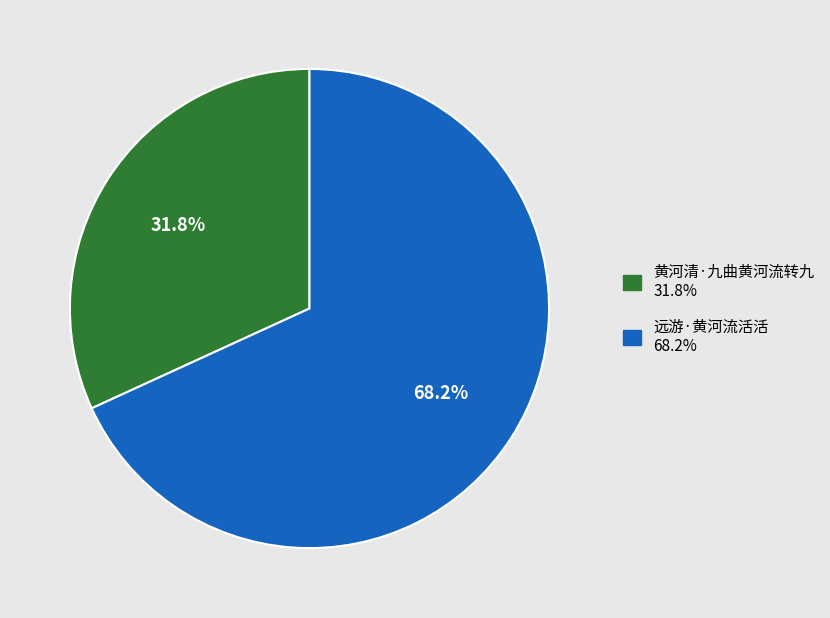

Does 黄河清·九曲黄河流转九 represent more than half of the total?

No